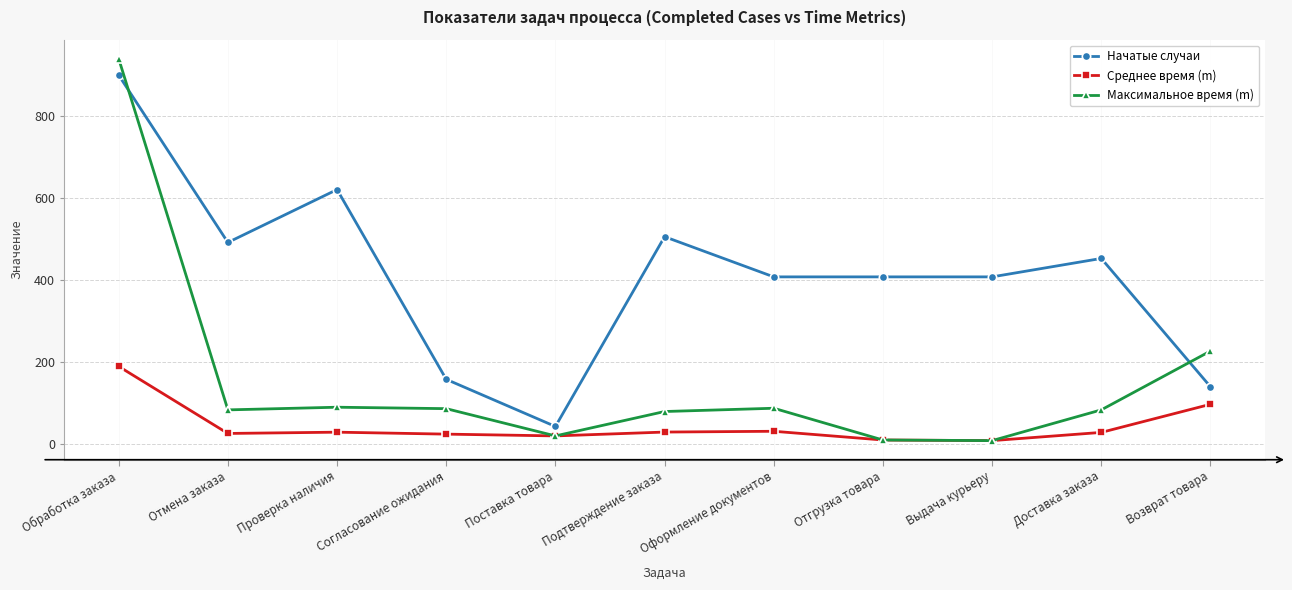

Where is the first local minimum for Начатые случаи?

Отмена заказа